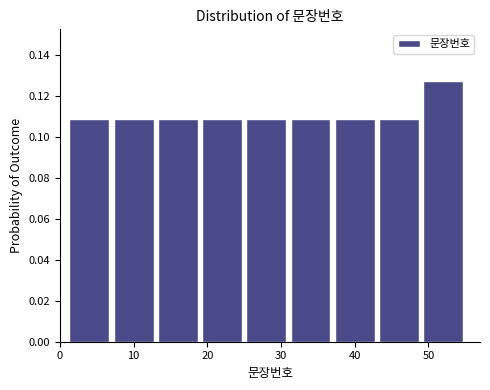

Reading left to right, list every bar in this chart as the range it spans on the x-axis followed by its height. The values are not printed on the chart, so give them approximately, as read against the axis.

1 to 7: 0.110
7 to 13: 0.110
13 to 19: 0.110
19 to 25: 0.110
25 to 31: 0.110
31 to 37: 0.110
37 to 43: 0.110
43 to 49: 0.110
49 to 55: 0.128